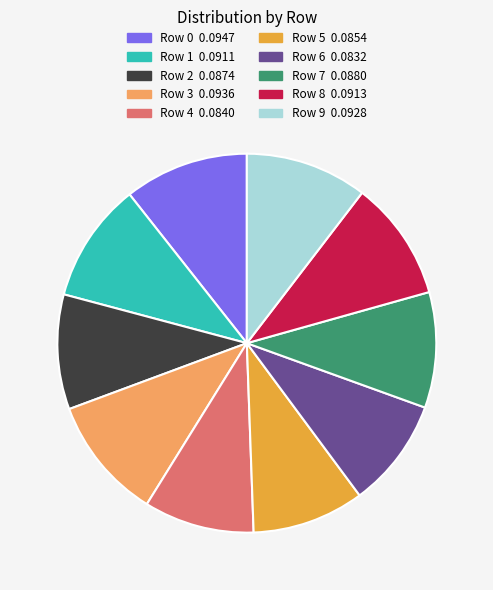

Does Row 3 represent more than half of the total?

No